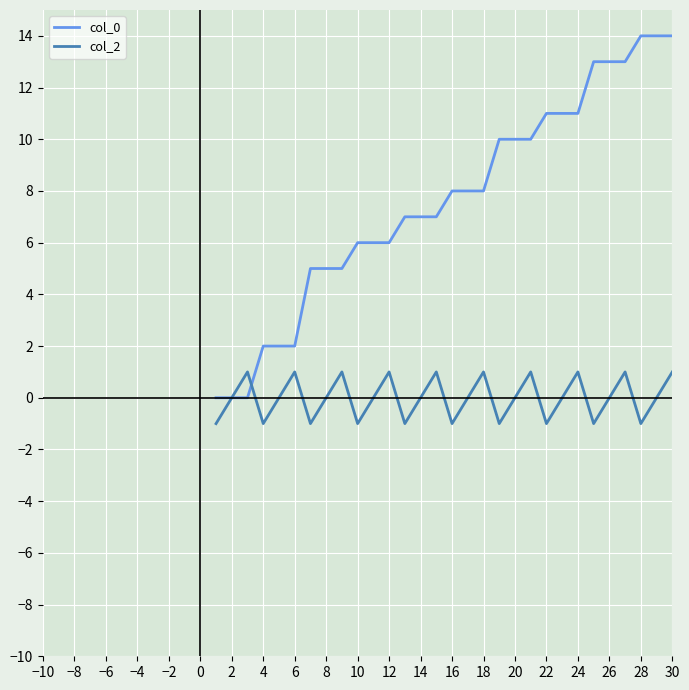

Which series has the largest range (max minus min)?

col_0